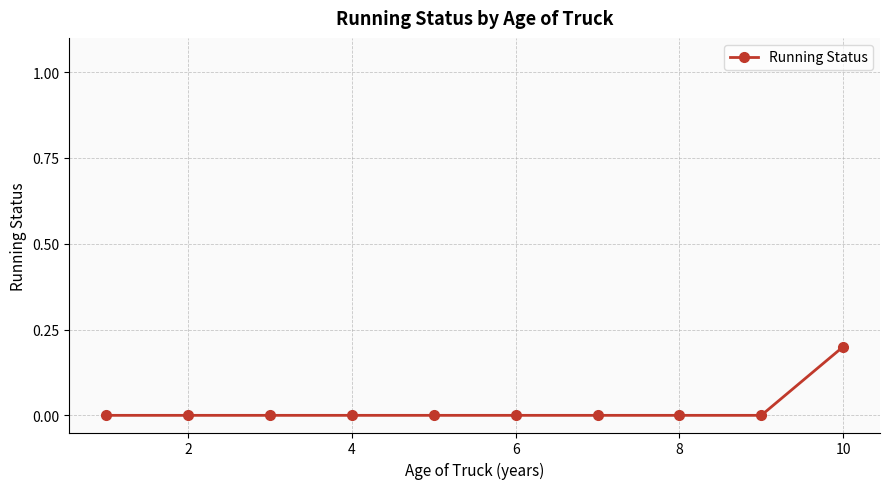

What is the maximum value shown in the chart?

0.2